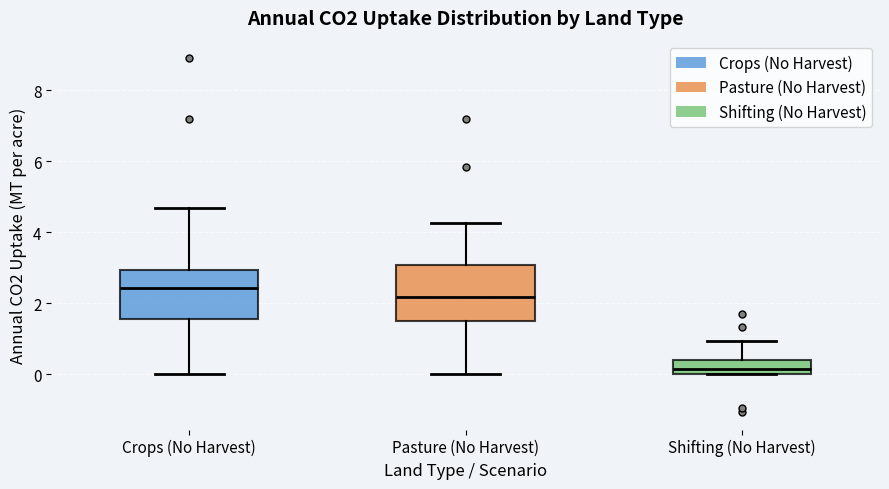

Reading left to right, transcribe this box plot: for each box, give where its median line is, the range the box spans, and where its two whiskers end, as read against the y-axis. The values are not printed on the chart, so give them approximately, as read against the axis.

Crops (No Harvest): median 2.4, box 1.6 to 3.0, whiskers 0.0 to 4.6
Pasture (No Harvest): median 2.2, box 1.4 to 3.0, whiskers 0.0 to 4.2
Shifting (No Harvest): median 0.2, box 0.0 to 0.4, whiskers 0.0 to 1.0